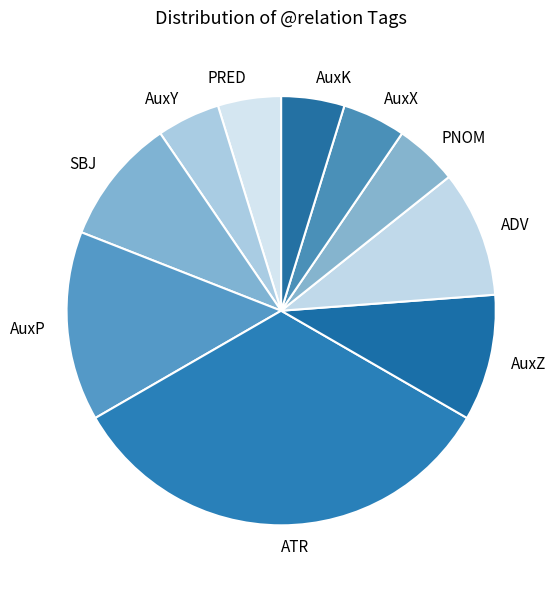

How many slices are in this pie chart?

10